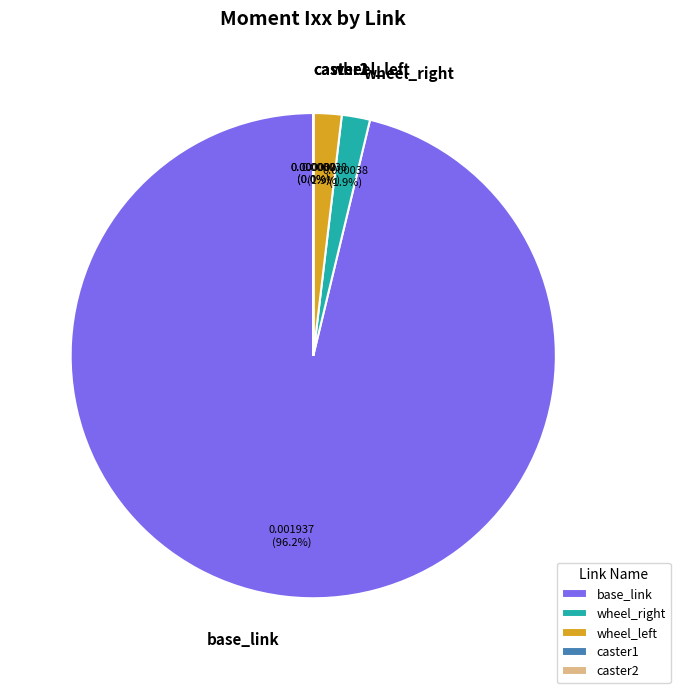

Which slice is the largest?

base_link